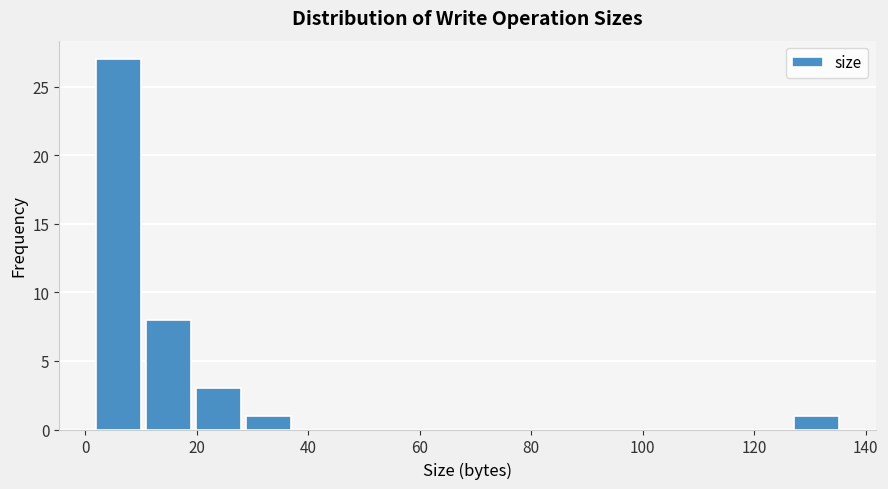

How tall is the bar that spans 2 to 10 on the x-axis? Neither the bar edges nor the heights are printed on the chart, so give them approximately, as read against the axes.

27